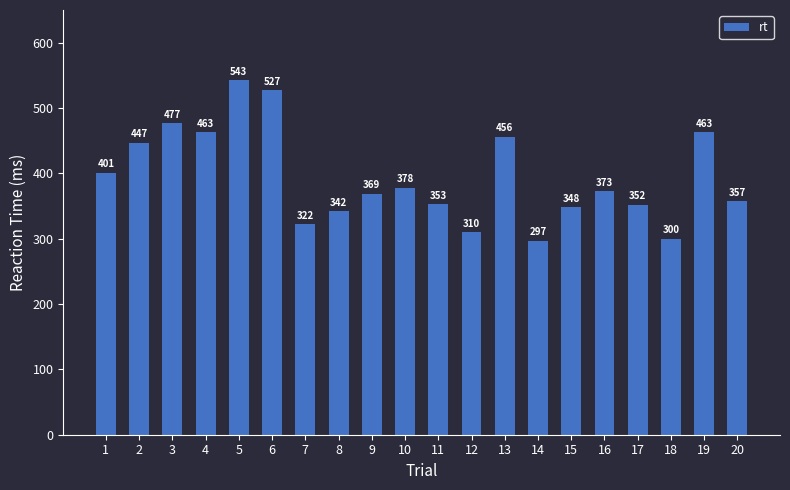

What is the difference between the maximum and second lowest values?

243